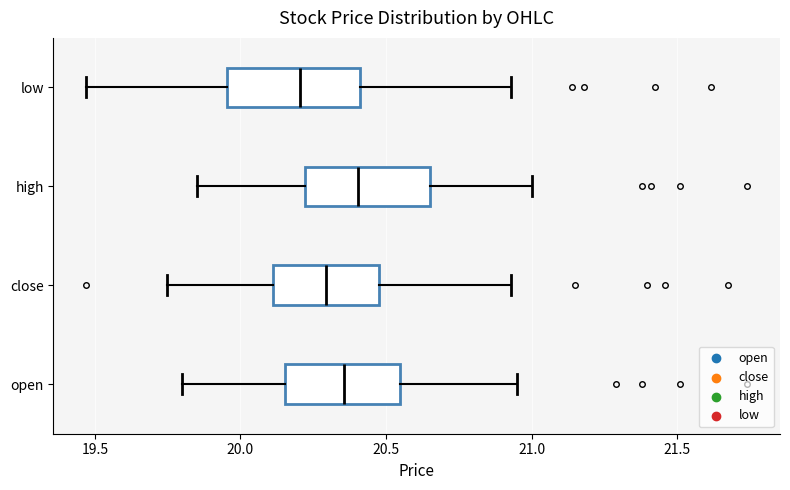

Reading bottom to top, read every box against the x-axis: the position of its median line, the range the box covers, and the ends of its whiskers. The values are not printed on the chart, so give them approximately, as read against the axis.

open: median 20.35, box 20.15 to 20.55, whiskers 19.80 to 20.95
close: median 20.30, box 20.10 to 20.50, whiskers 19.75 to 20.95
high: median 20.40, box 20.20 to 20.65, whiskers 19.85 to 21.00
low: median 20.20, box 19.95 to 20.40, whiskers 19.45 to 20.95